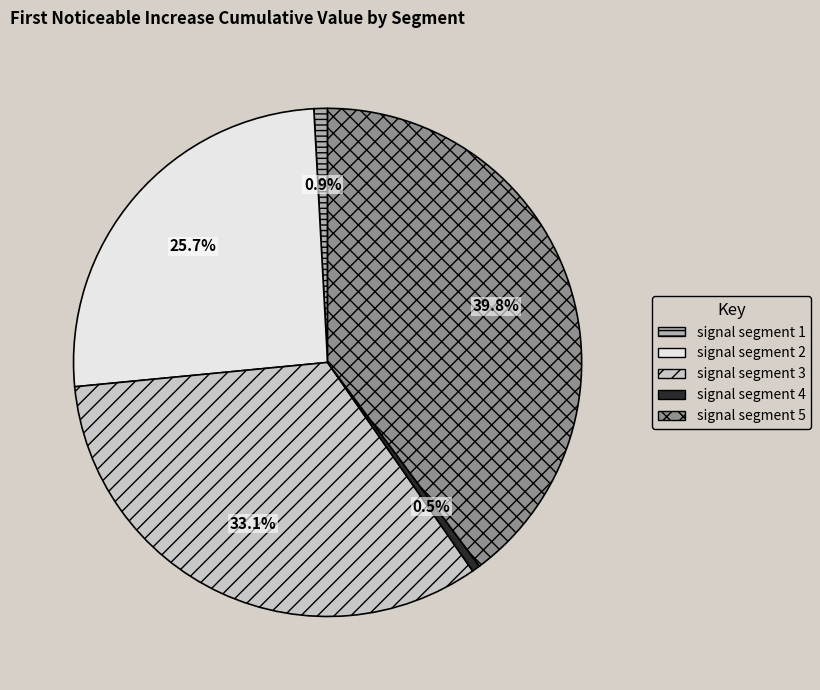

Which category has the biggest portion of the pie?

signal segment 5